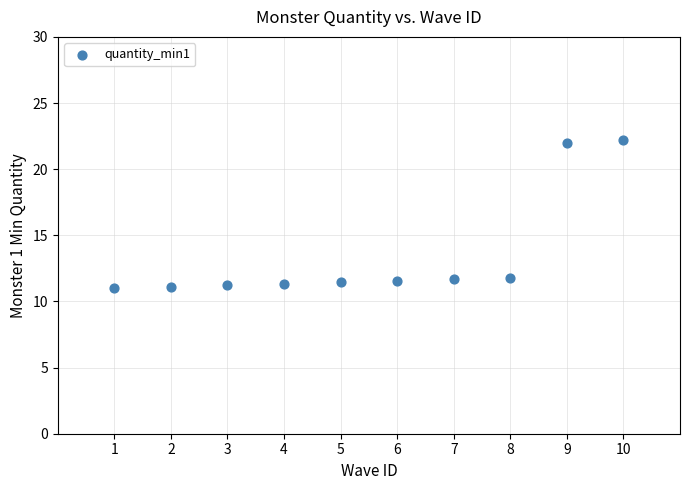

What is the average X value?

5.5